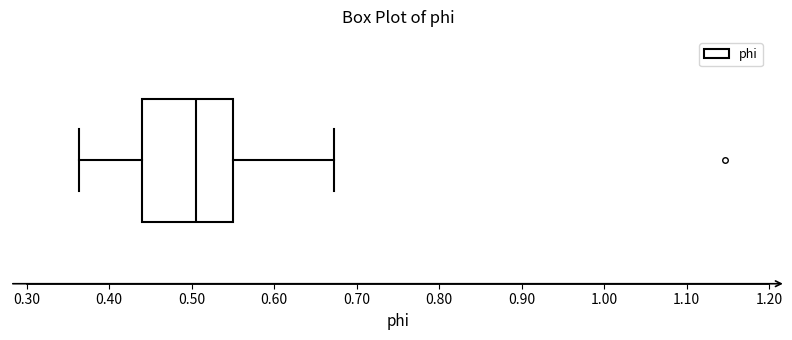

Where is the right edge of the box on the x-axis? The values are not printed on the chart, so give them approximately, as read against the axis.

0.55